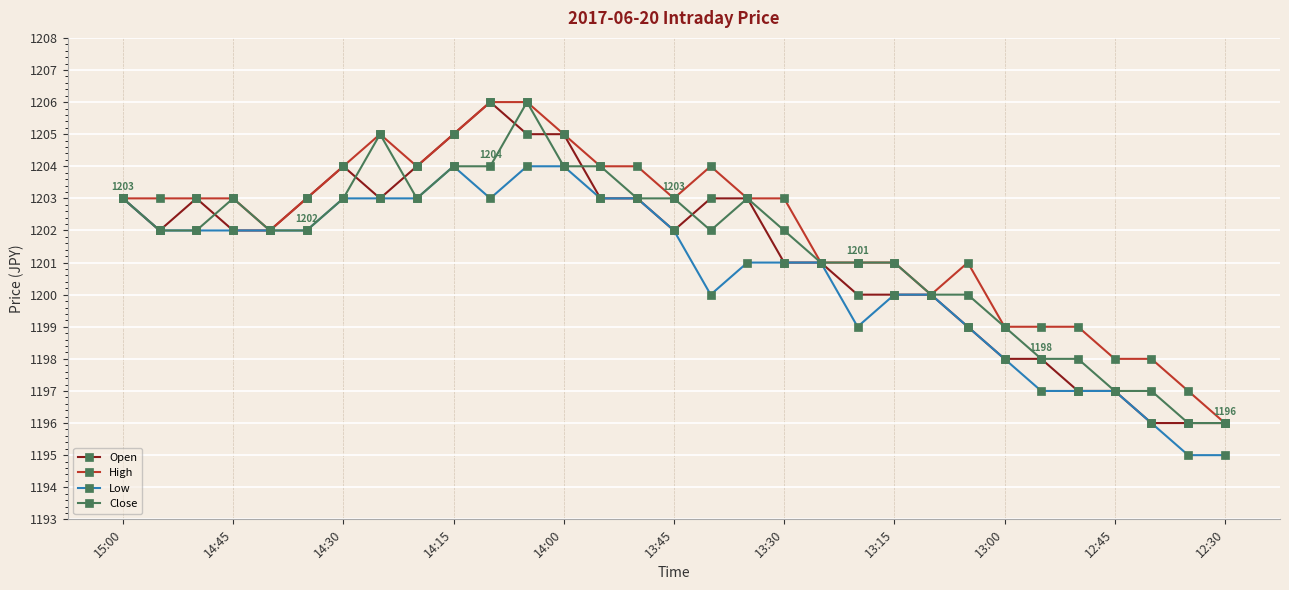

True or false: High has more than 2 interior local peaks.

True